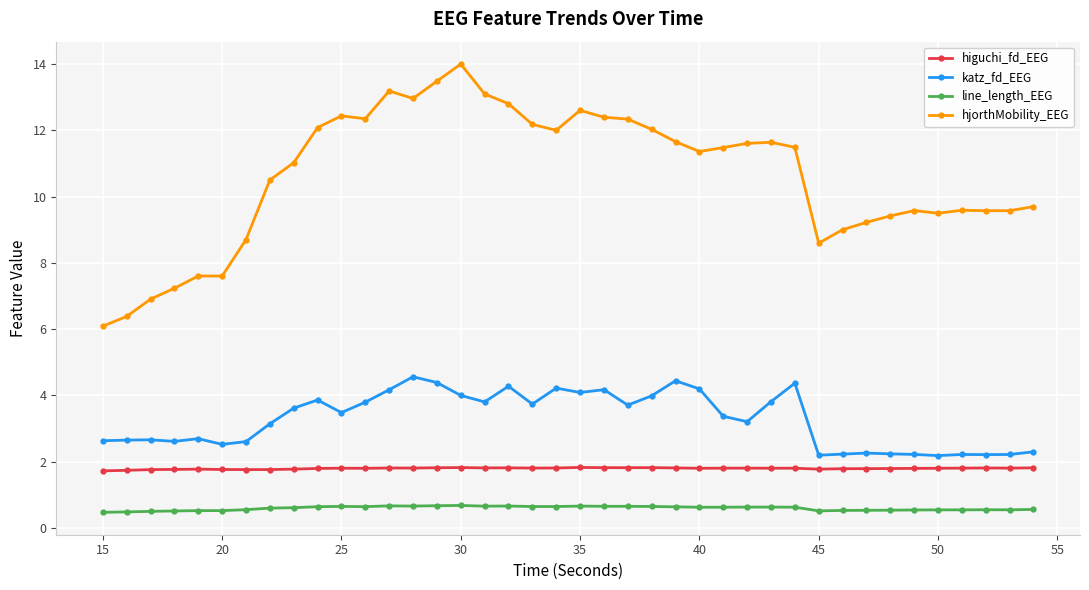

True or false: katz_fd_EEG has more than 2 points higher than both neighbors.

True